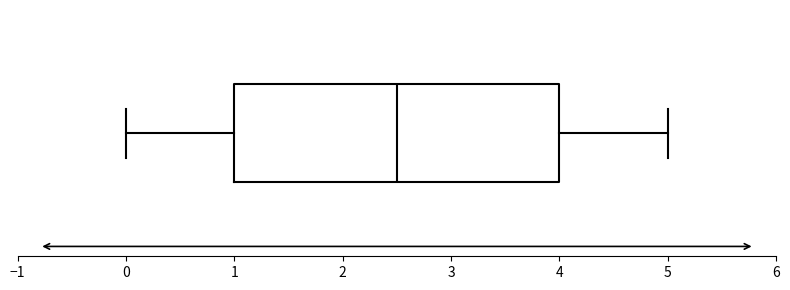

Read this box plot against the x-axis: the position of the median line, the range covered by the box, and the ends of both whiskers. The values are not printed on the chart, so give them approximately, as read against the axis.

median 2.5, box 1.0 to 4.0, whiskers 0.0 to 5.0